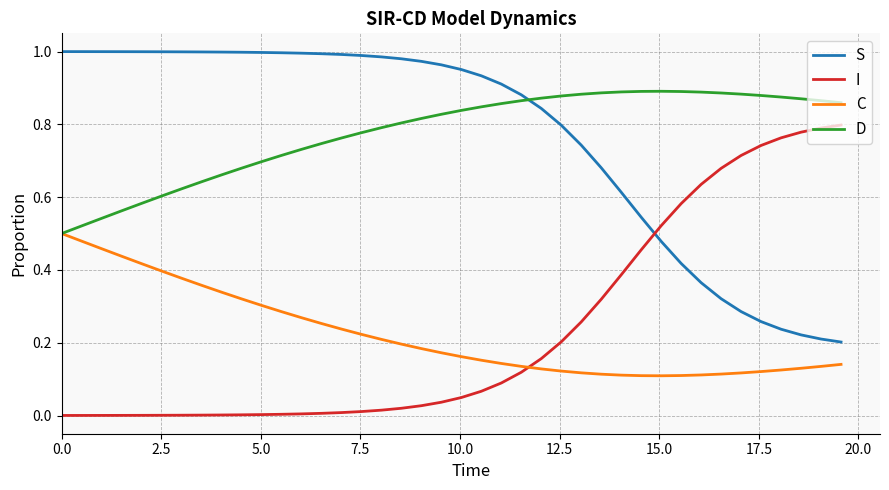

List the series in order of their peak value, lowest first.

C, I, D, S